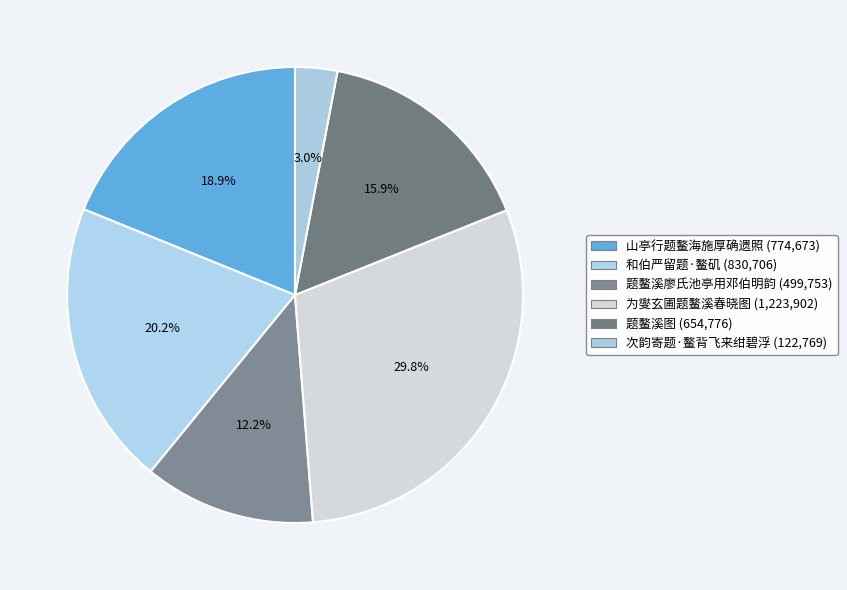

Which category has the smallest portion of the pie?

次韵寄题·鳌背飞来绀碧浮